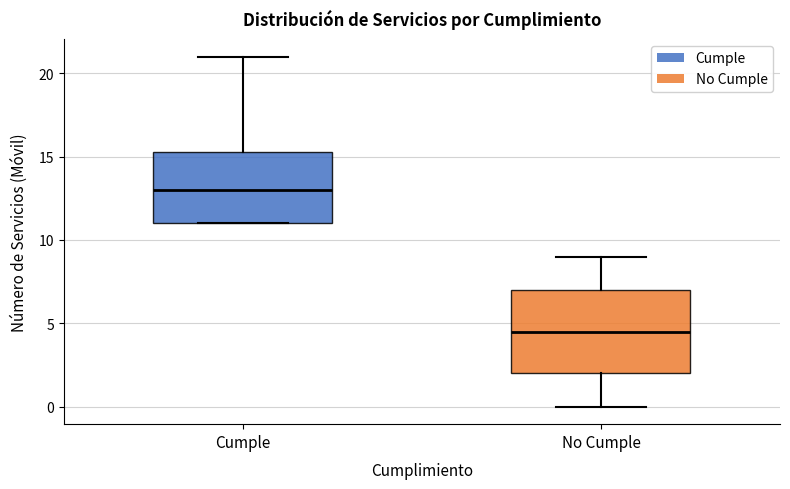

Reading left to right, read every box against the y-axis: the position of its median line, the range the box covers, and the ends of its whiskers. The values are not printed on the chart, so give them approximately, as read against the axis.

Cumple: median 13.0, box 11.0 to 15.5, whiskers 11.0 to 21.0
No Cumple: median 4.5, box 2.0 to 7.0, whiskers 0.0 to 9.0